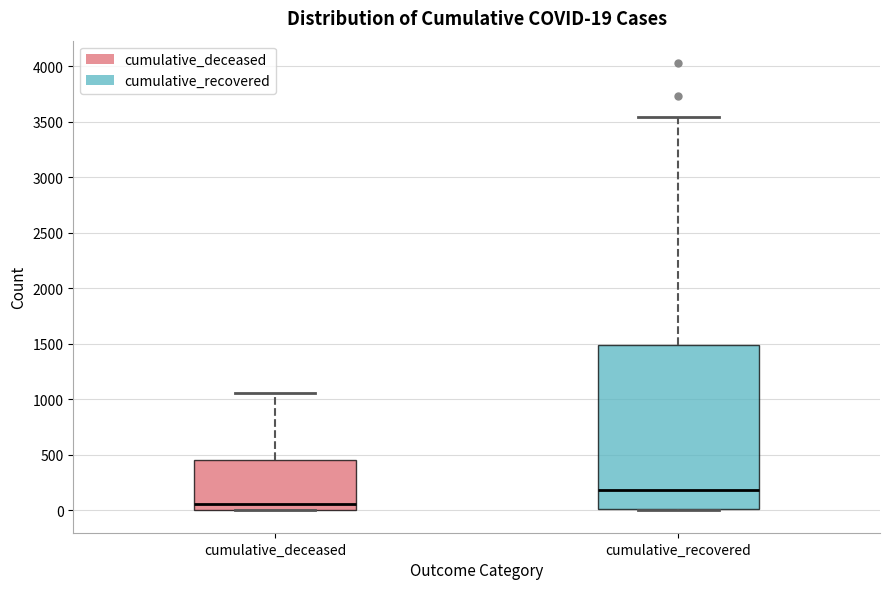

Comparing the boxes themselves (not the whiskers), which one is the tallest?

cumulative_recovered